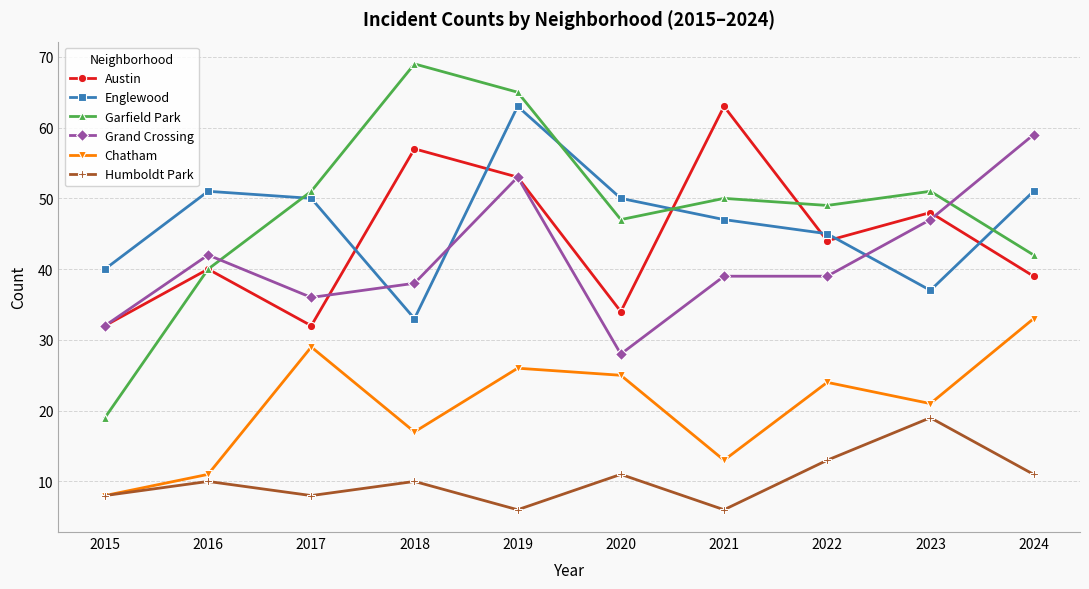

True or false: Chatham and Grand Crossing intersect in this chart.

False